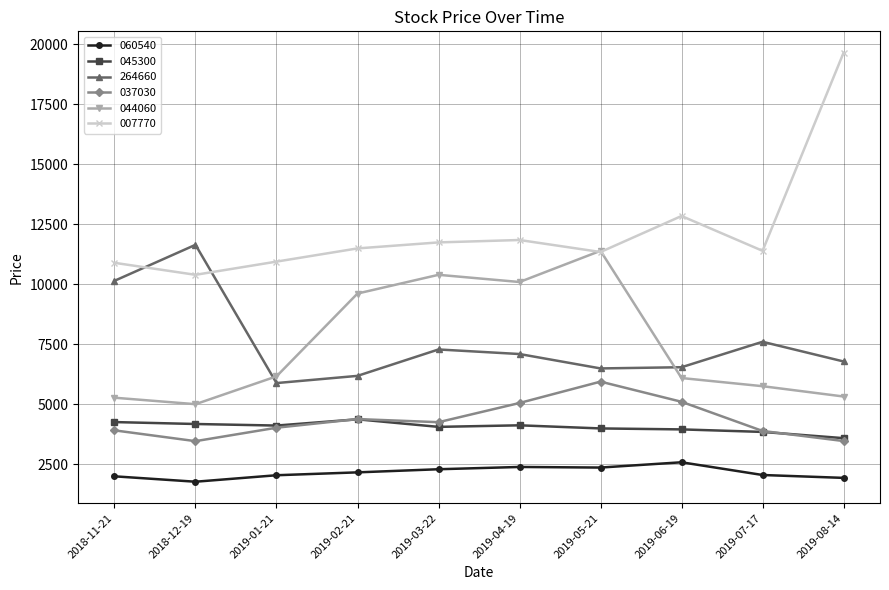

Does the chart display data point markers on the line(s)?

Yes